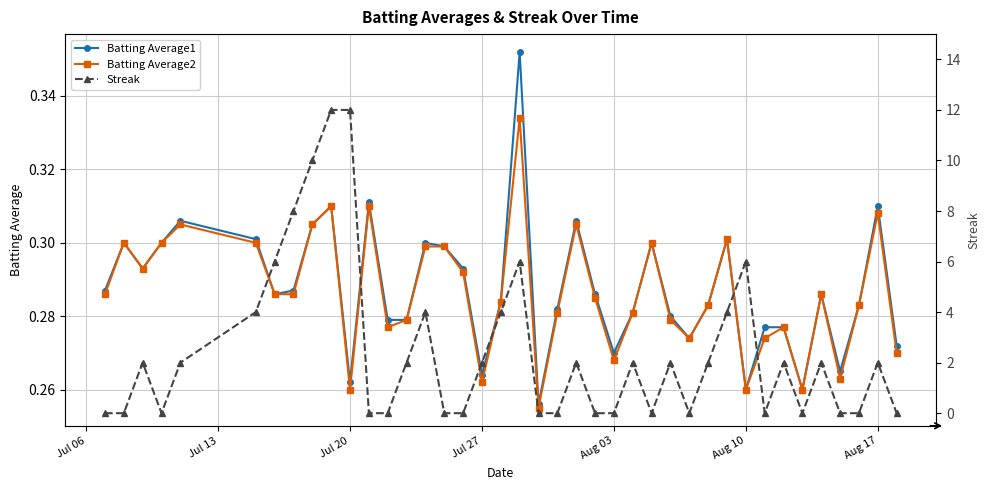

What is the average value of the Streak series?

2.5